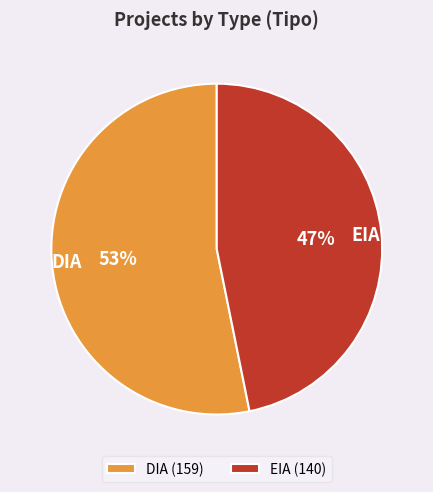

To the nearest percent, what portion does DIA represent?

53%